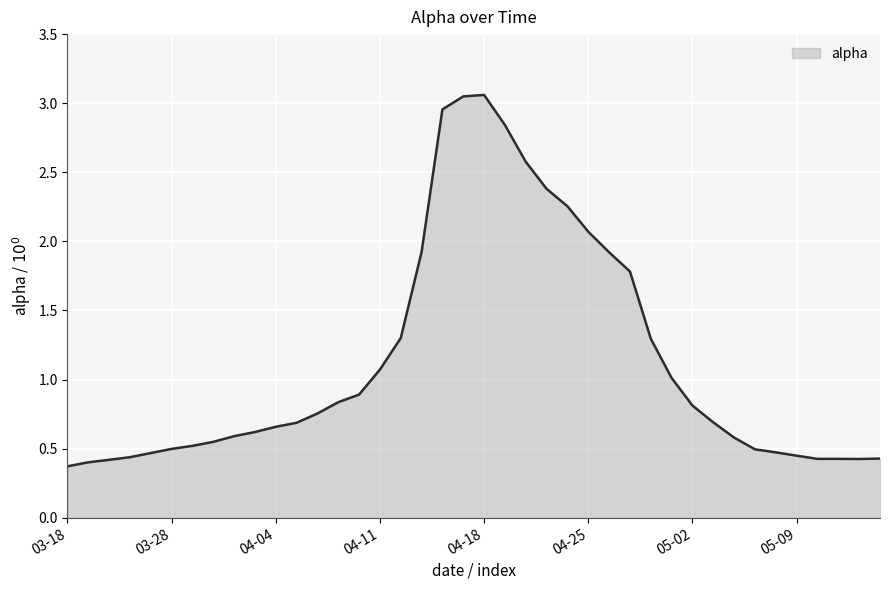

What is the difference between the maximum and minimum values?

2.7